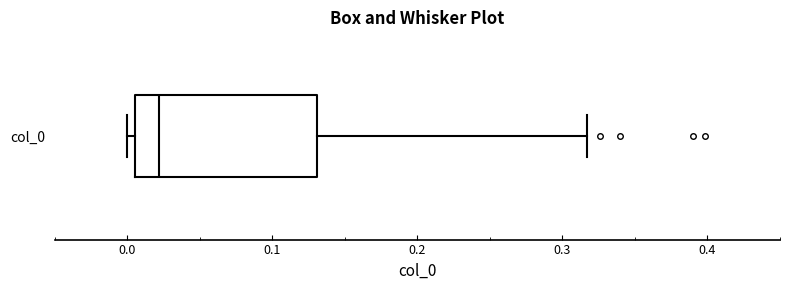

Where does the right whisker of the box for col_0 end on the x-axis? The values are not printed on the chart, so give them approximately, as read against the axis.

0.32